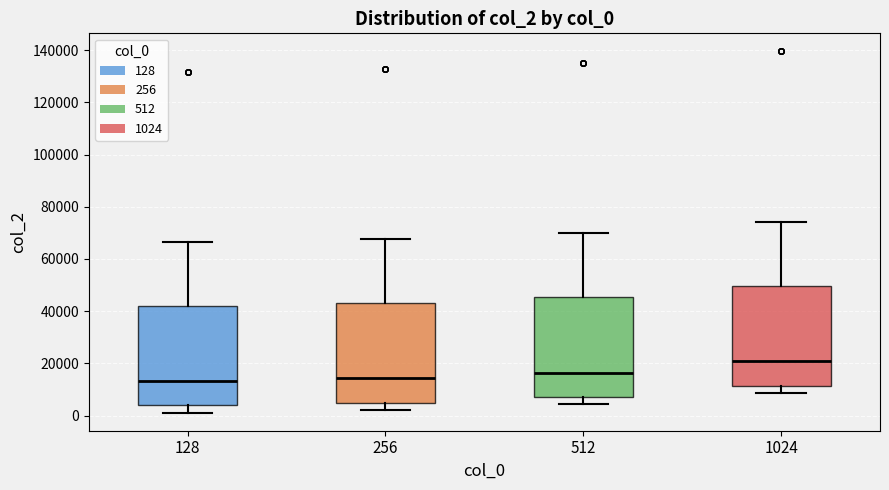

Reading left to right, read every box against the y-axis: the position of its median line, the range the box covers, and the ends of its whiskers. The values are not printed on the chart, so give them approximately, as read against the axis.

128: median 14000, box 4000 to 42000, whiskers 2000 to 66000
256: median 14000, box 4000 to 44000, whiskers 2000 to 68000
512: median 16000, box 8000 to 46000, whiskers 4000 to 70000
1024: median 20000, box 12000 to 50000, whiskers 8000 to 74000